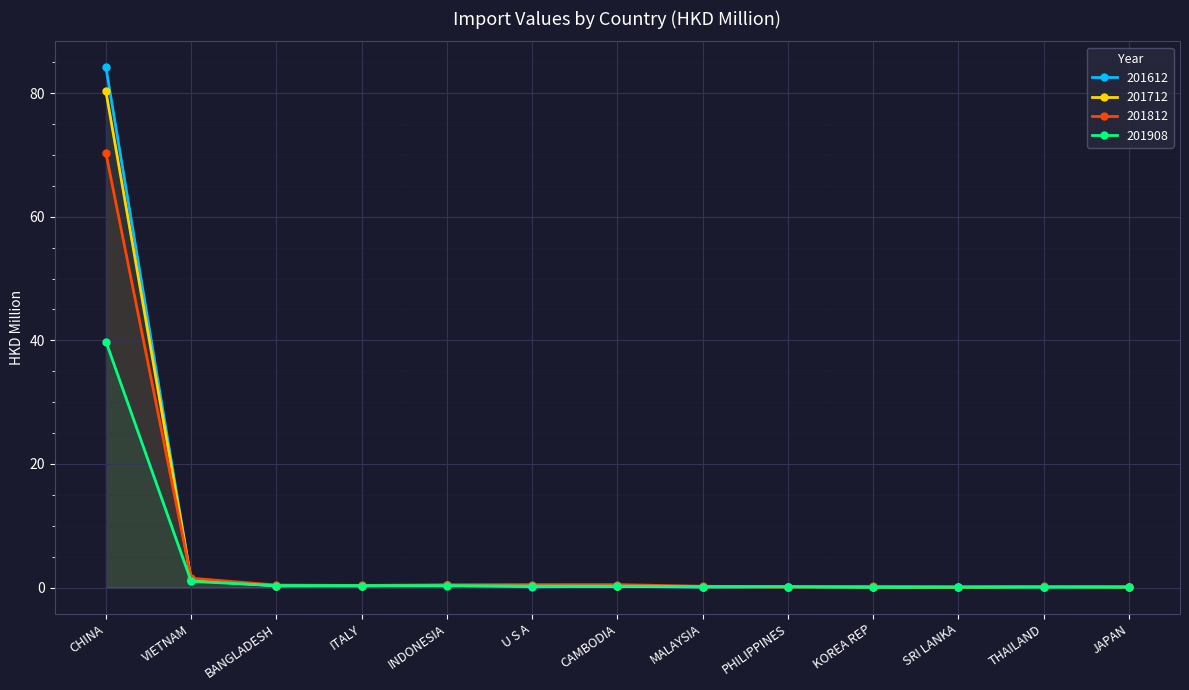

Reading left to right, transcribe all the data shown in this chart.

201612: CHINA=84.2	VIETNAM=1.1	BANGLADESH=0.3	ITALY=0.3	INDONESIA=0.4	U S A=0.1	CAMBODIA=0.2	MALAYSIA=0.1	PHILIPPINES=0.1	KOREA REP=0.0	SRI LANKA=0.1	THAILAND=0.1	JAPAN=0.1
201712: CHINA=80.3	VIETNAM=1.2	BANGLADESH=0.3	ITALY=0.3	INDONESIA=0.4	U S A=0.3	CAMBODIA=0.2	MALAYSIA=0.1	PHILIPPINES=0.1	KOREA REP=0.1	SRI LANKA=0.0	THAILAND=0.1	JAPAN=0.1
201812: CHINA=70.3	VIETNAM=1.5	BANGLADESH=0.4	ITALY=0.3	INDONESIA=0.4	U S A=0.5	CAMBODIA=0.5	MALAYSIA=0.2	PHILIPPINES=0.1	KOREA REP=0.2	SRI LANKA=0.1	THAILAND=0.2	JAPAN=0.1
201908: CHINA=39.8	VIETNAM=1.0	BANGLADESH=0.3	ITALY=0.3	INDONESIA=0.3	U S A=0.2	CAMBODIA=0.2	MALAYSIA=0.2	PHILIPPINES=0.1	KOREA REP=0.1	SRI LANKA=0.1	THAILAND=0.1	JAPAN=0.1